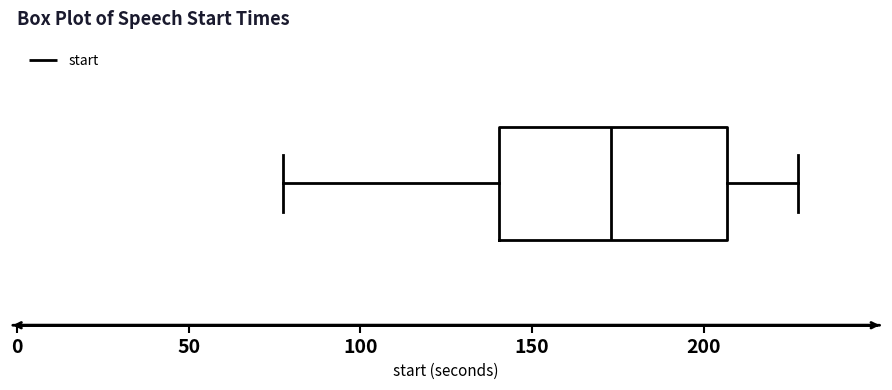

Transcribe this box plot: give where the median line is, the range the box spans, and where the two whiskers end, as read against the x-axis. The values are not printed on the chart, so give them approximately, as read against the axis.

median 175, box 140 to 205, whiskers 75 to 225